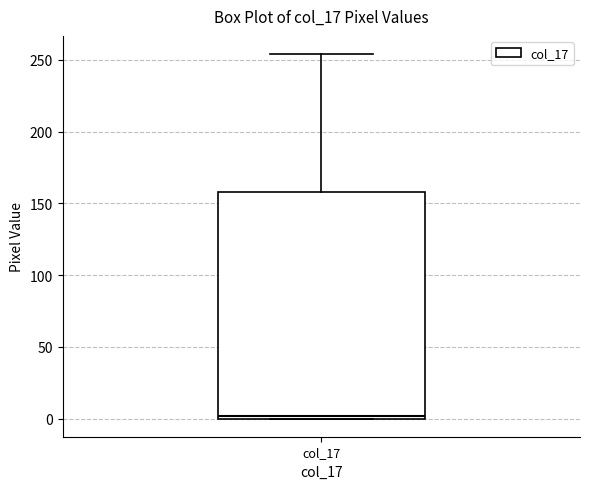

Transcribe this box plot: give where the median line is, the range the box spans, and where the two whiskers end, as read against the y-axis. The values are not printed on the chart, so give them approximately, as read against the axis.

median 0, box 0 to 160, whiskers 0 to 255